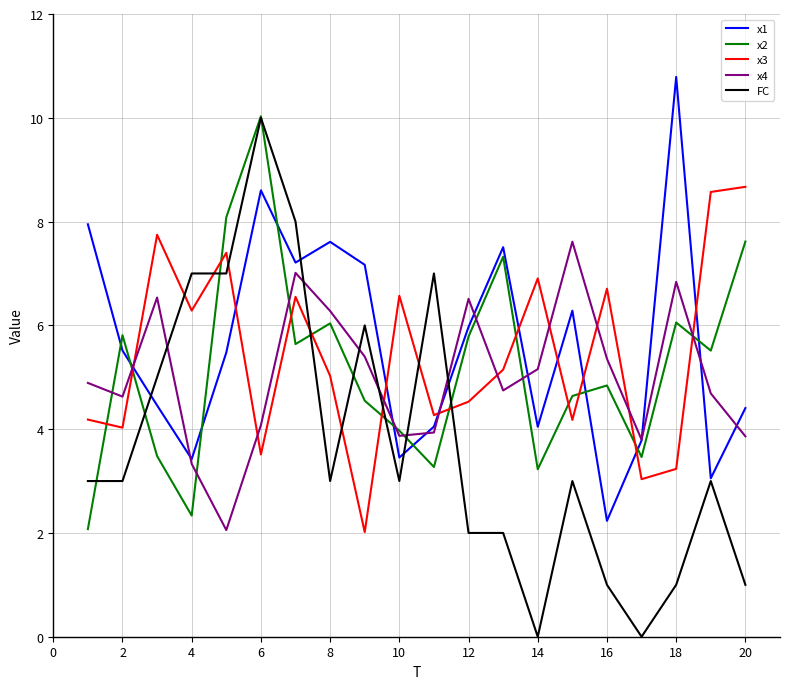

Which series ends up on top after the final intersection of x1 and x3?

x3